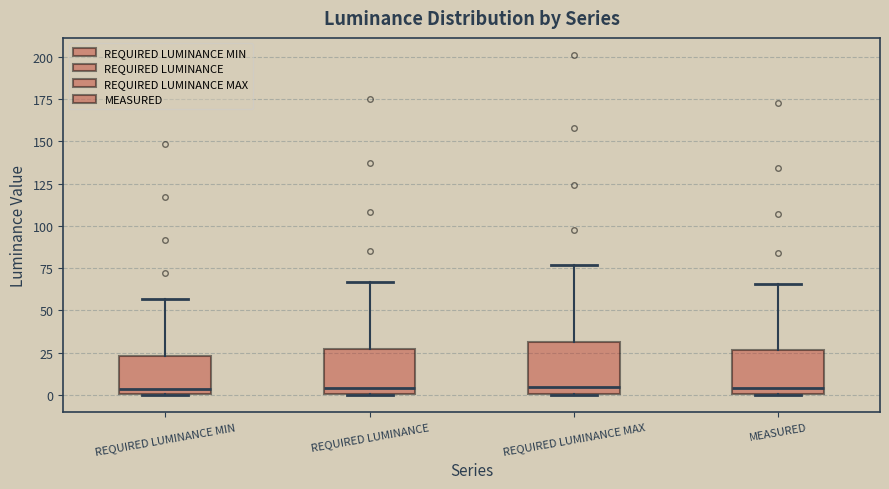

Reading left to right, read every box against the y-axis: the position of its median line, the range the box covers, and the ends of its whiskers. The values are not printed on the chart, so give them approximately, as read against the axis.

REQUIRED LUMINANCE MIN: median 5, box 0 to 25, whiskers 0 to 55
REQUIRED LUMINANCE: median 5, box 0 to 25, whiskers 0 to 65
REQUIRED LUMINANCE MAX: median 5, box 0 to 30, whiskers 0 to 75
MEASURED: median 5, box 0 to 25, whiskers 0 to 65